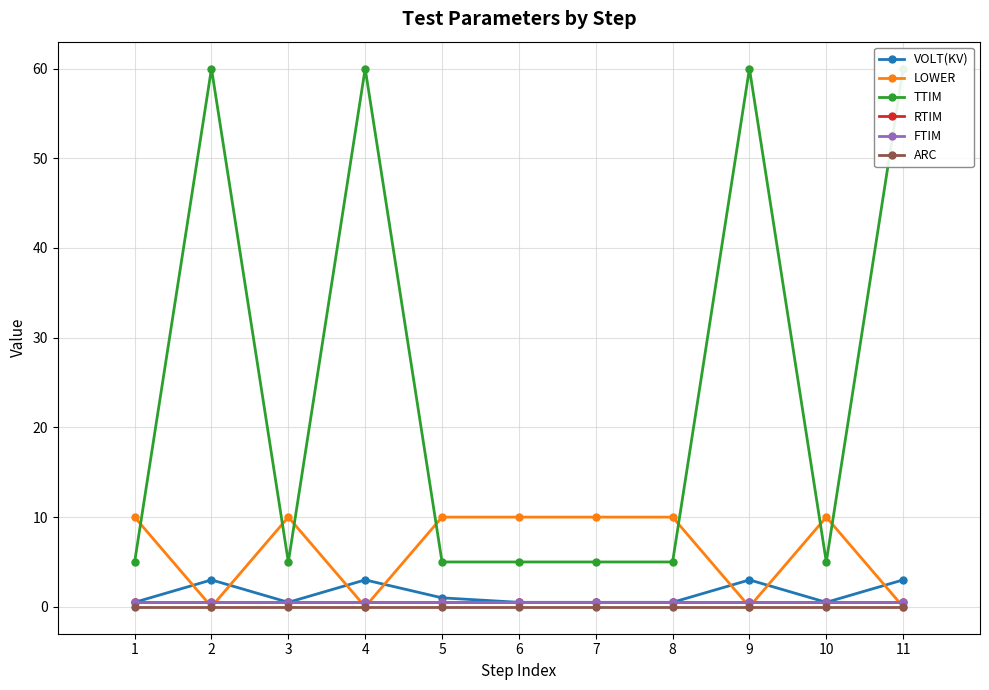

Rank the categories by TTIM value from lowest to highest.

1, 3, 5, 6, 7, 8, 10, 2, 4, 9, 11